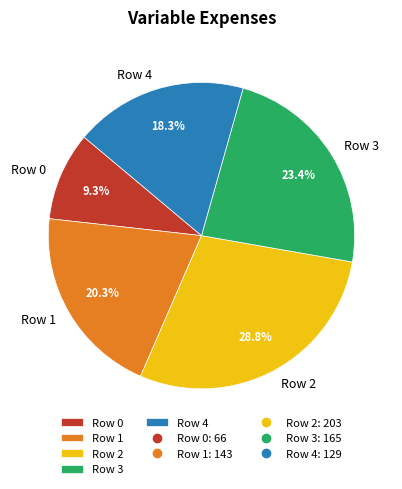

True or false: Row 3 accounts for 23% of the total.

True